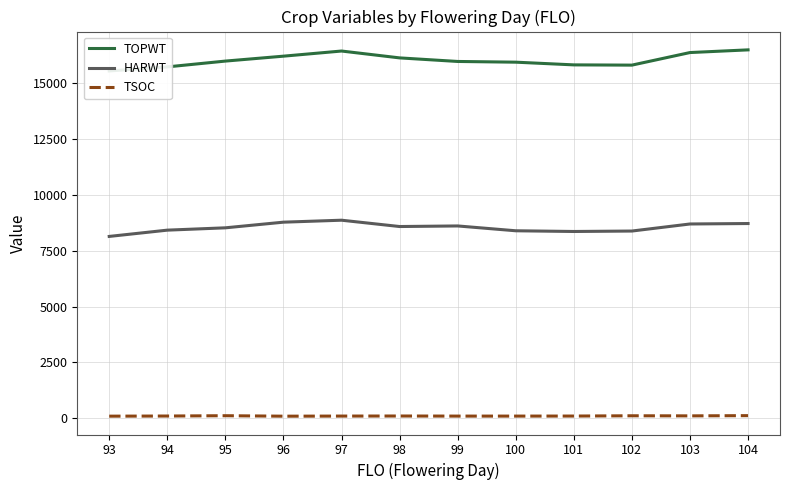

How many data points in HARWT are less than 8580?

6